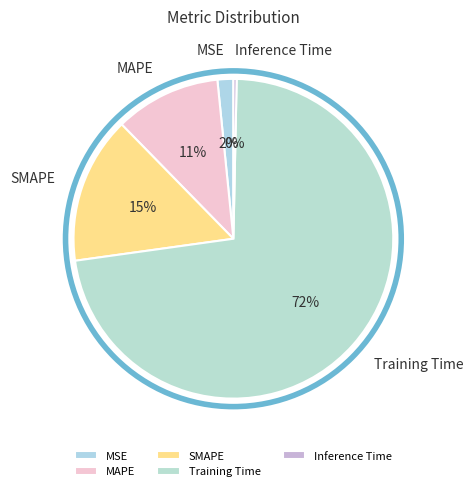

Is it true that Inference Time is 0% of the pie?

True